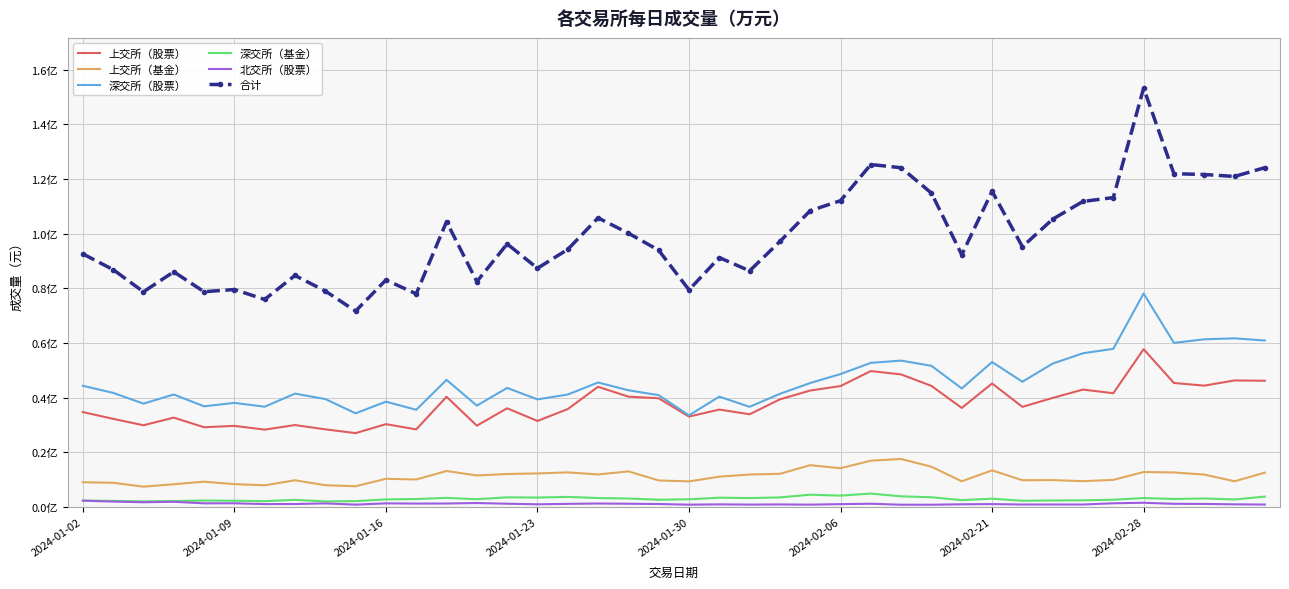

What are all the series names shown in the legend?

上交所（股票）, 上交所（基金）, 深交所（股票）, 深交所（基金）, 北交所（股票）, 合计